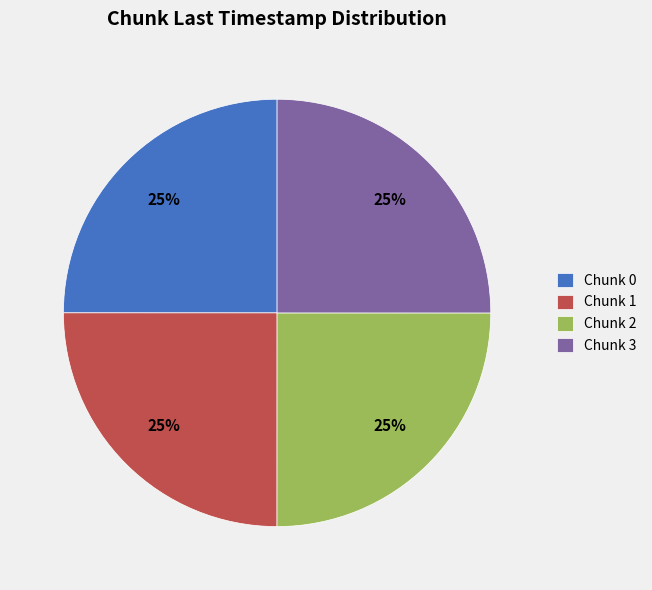

Count the number of slices in the pie.

4